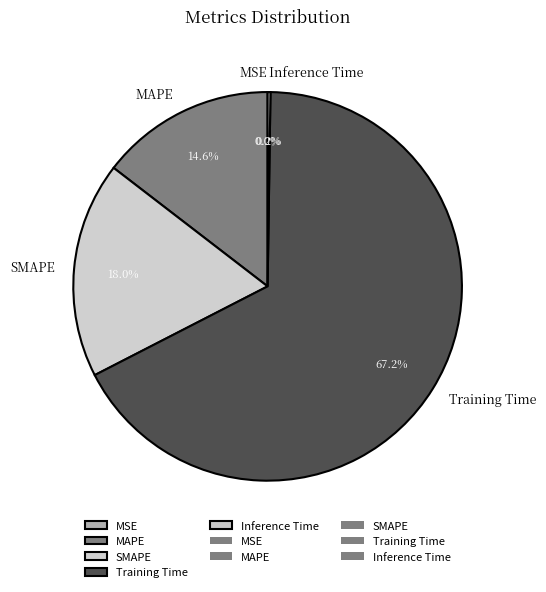

What percentage do SMAPE and Training Time together represent?

85.2%